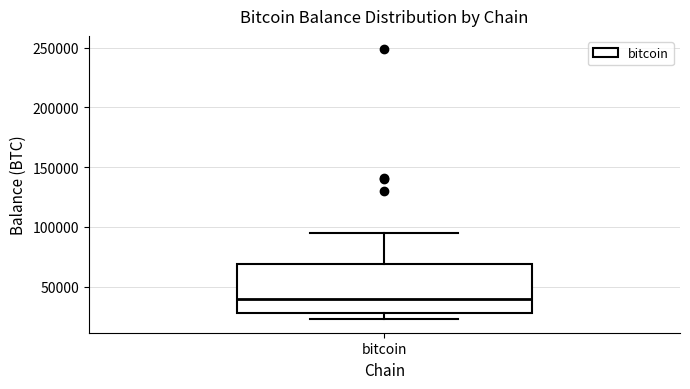

Read this box plot against the y-axis: the position of the median line, the range covered by the box, and the ends of both whiskers. The values are not printed on the chart, so give them approximately, as read against the axis.

median 40000, box 30000 to 70000, whiskers 25000 to 95000